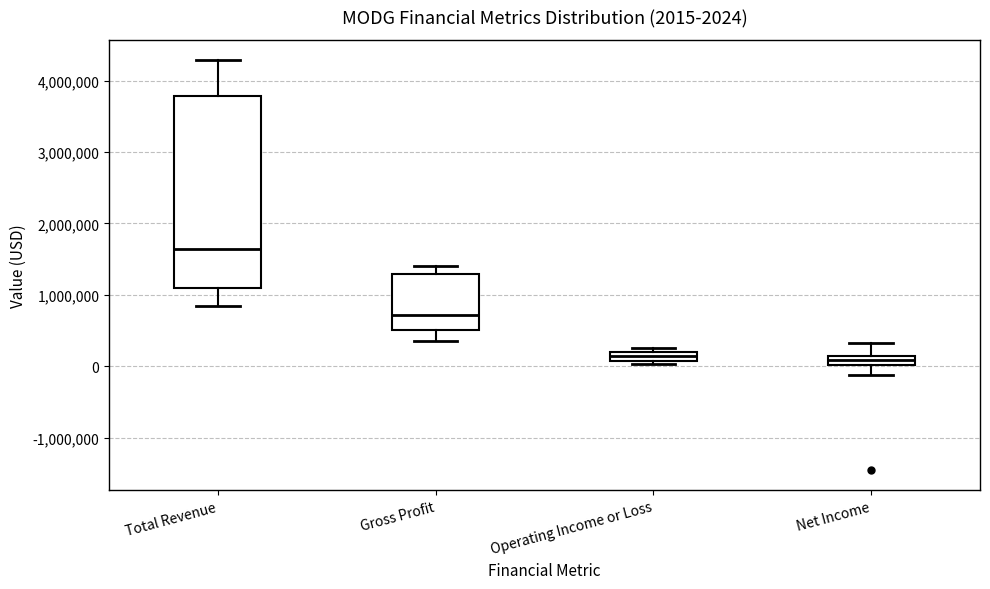

Which box is the tallest, from its lower edge to its upper edge?

Total Revenue